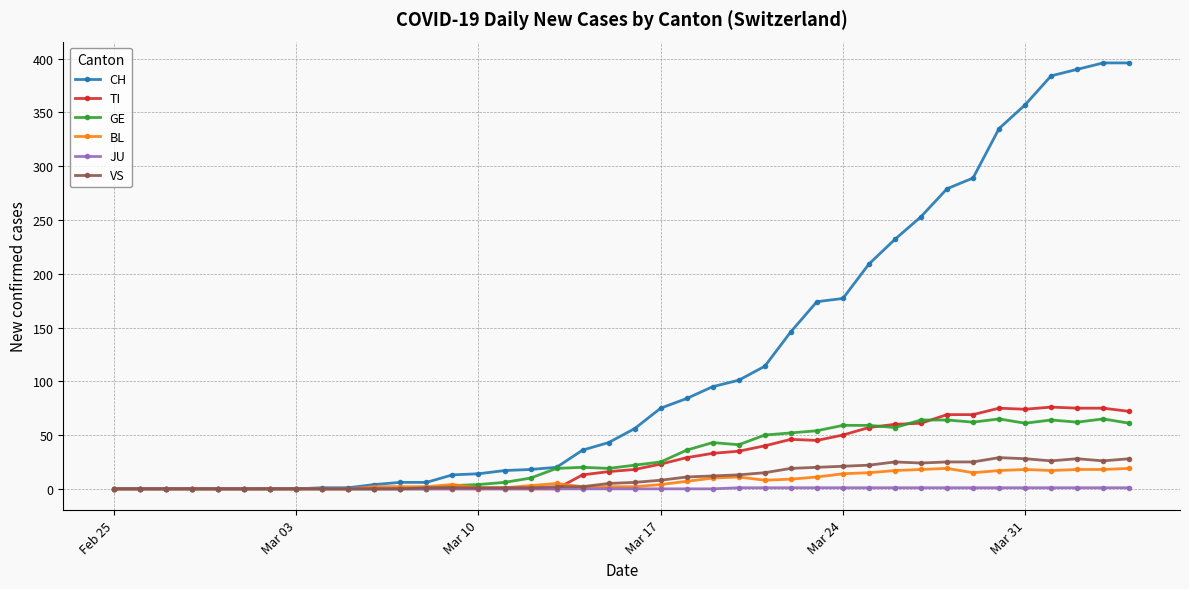

What is the sum of all JU values?

16